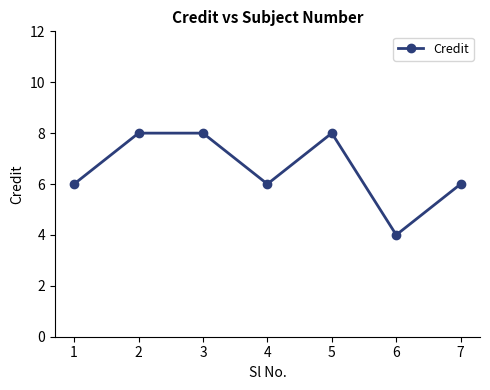

What is the value of the 4th point from the left?

6